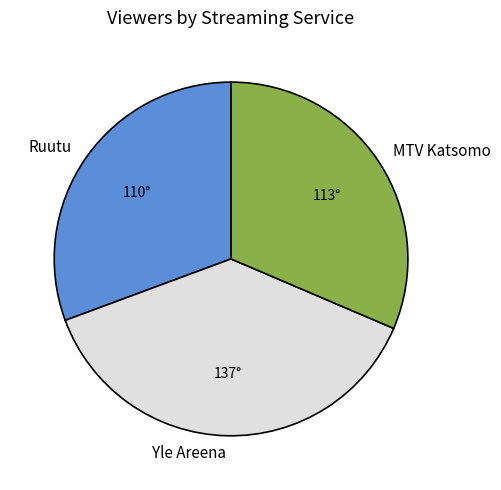

Count the number of slices in the pie.

3